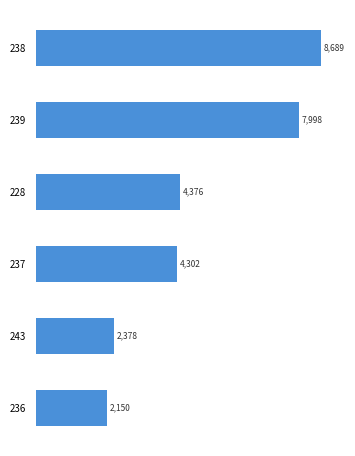

How many bars are there in total?

6